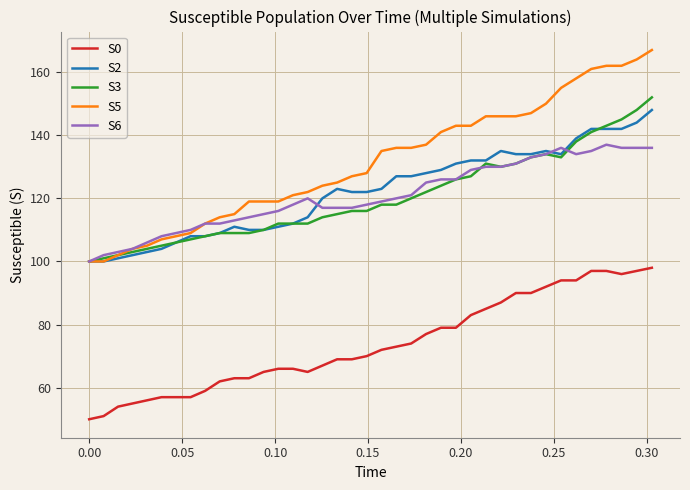

True or false: S0 and S2 cross at least once.

False